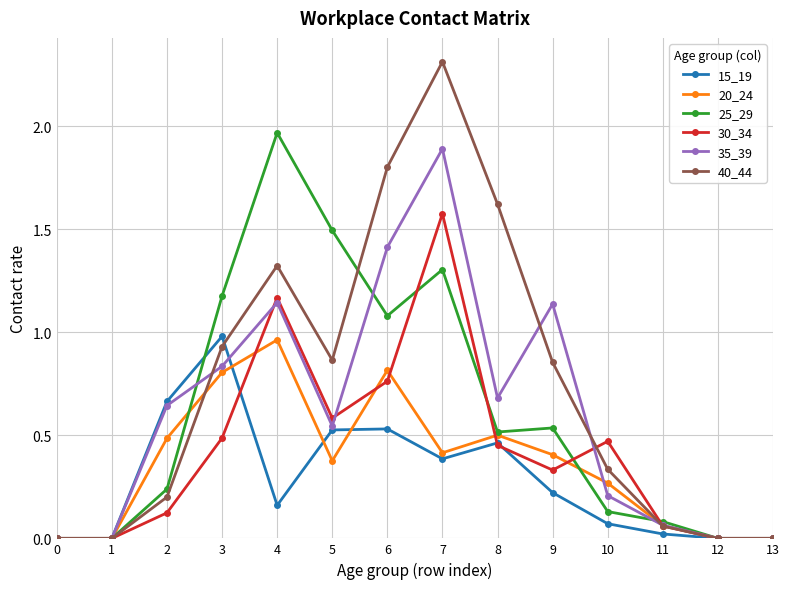

What is the greatest value displayed?

2.3